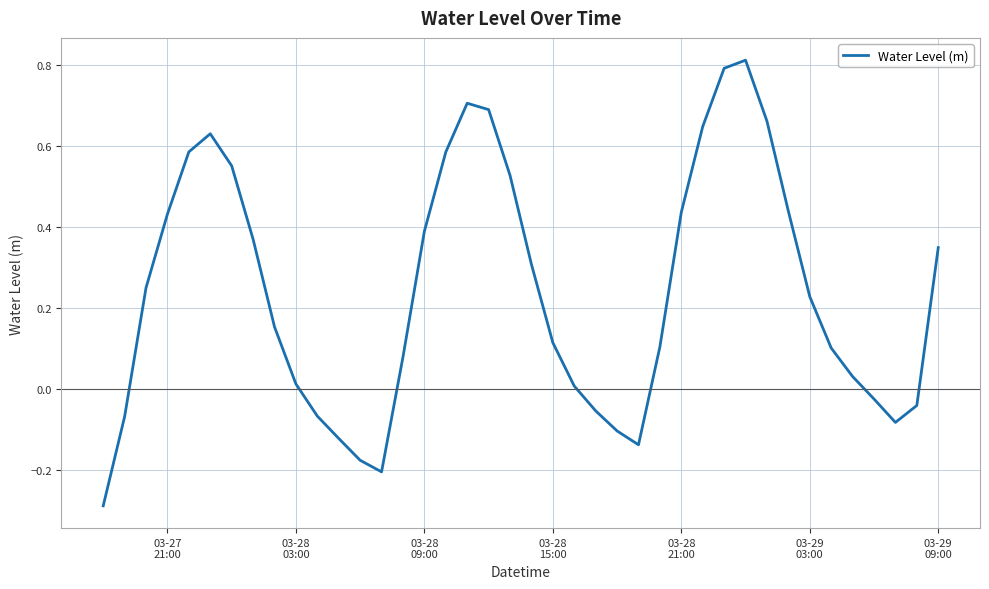

How many positive values are there?

28